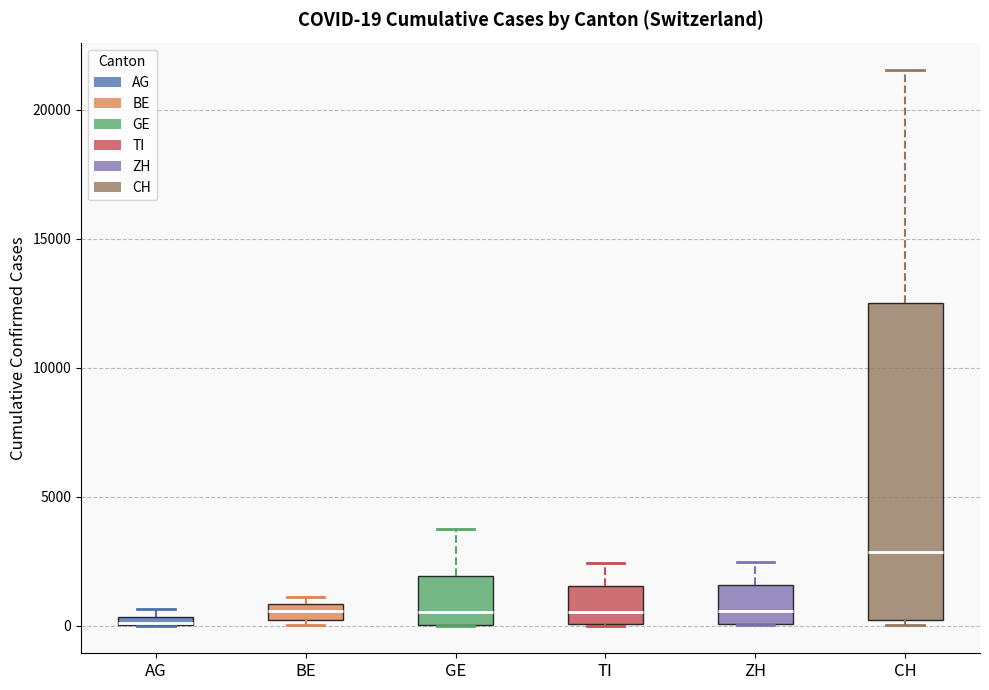

Which box is the tallest, from its lower edge to its upper edge?

CH